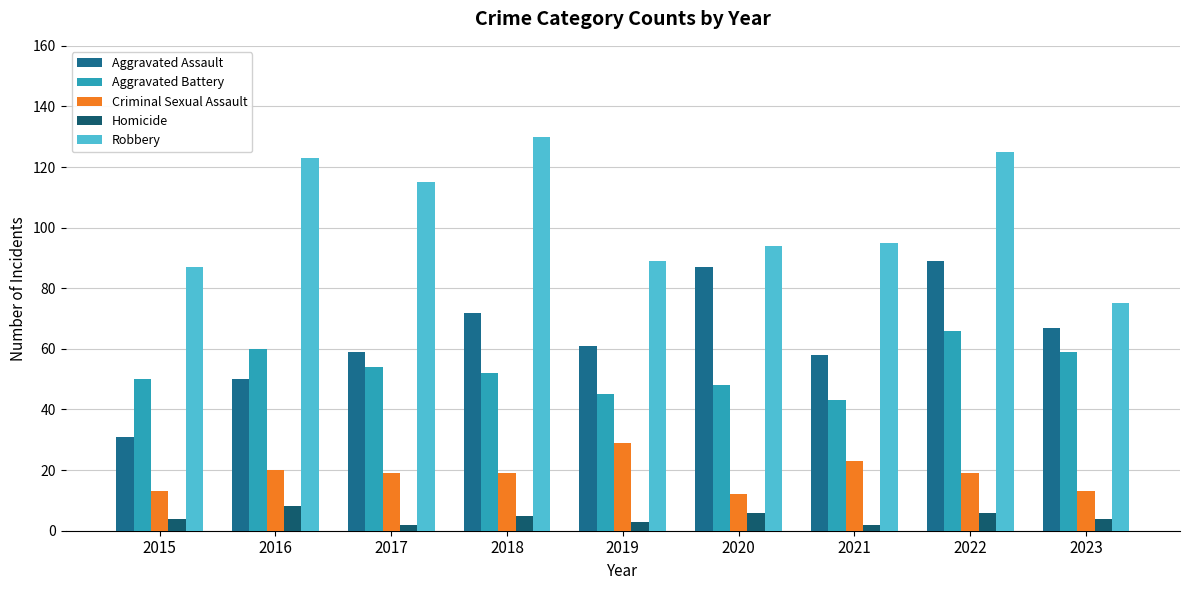

Is the value of Aggravated Battery at 2022 greater than the value of Criminal Sexual Assault at 2016?

Yes